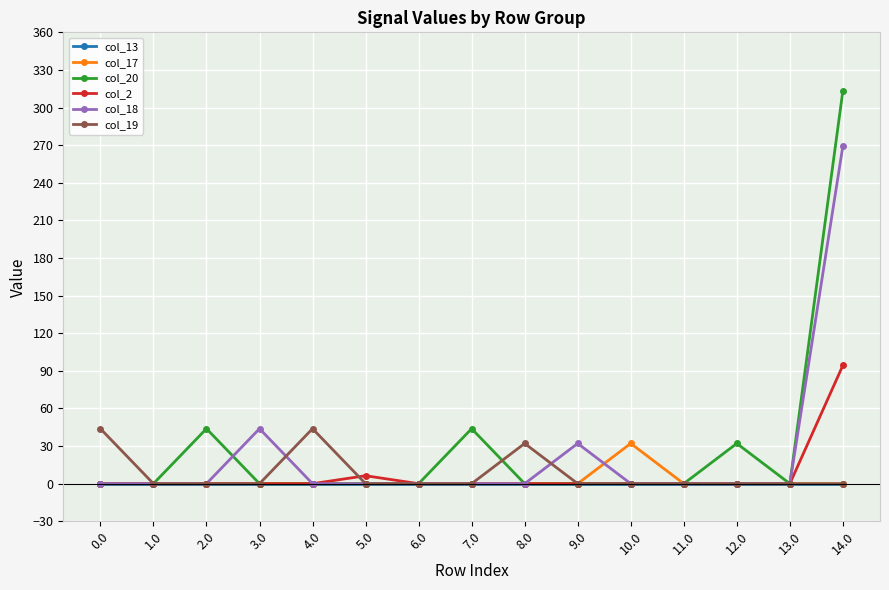

What is the maximum value shown in the chart?

313.5